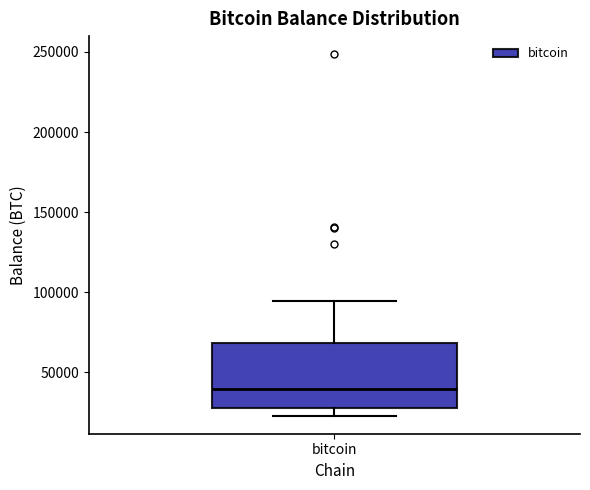

Transcribe this box plot: give where the median line is, the range the box spans, and where the two whiskers end, as read against the y-axis. The values are not printed on the chart, so give them approximately, as read against the axis.

median 40000, box 30000 to 70000, whiskers 25000 to 95000